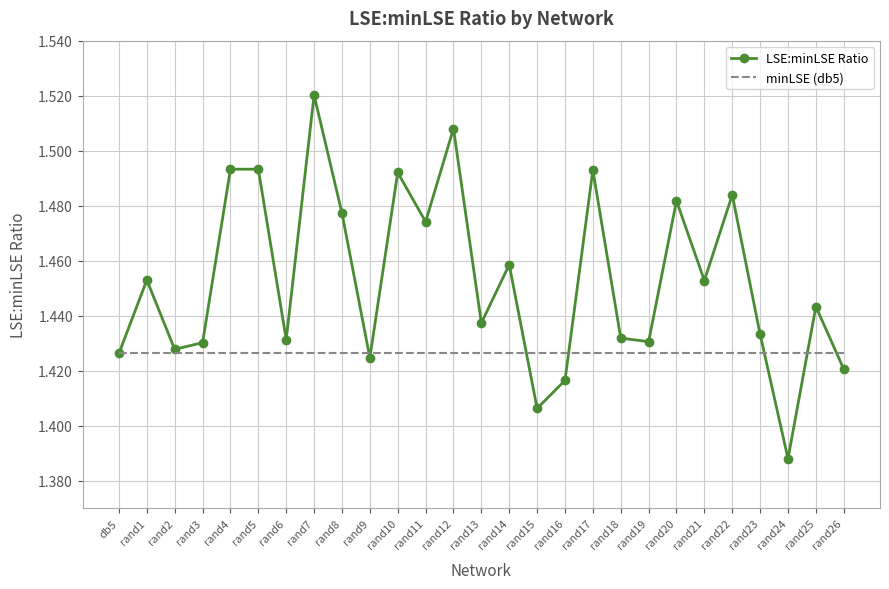

What is the sum of all LSE:minLSE Ratio values?

39.2